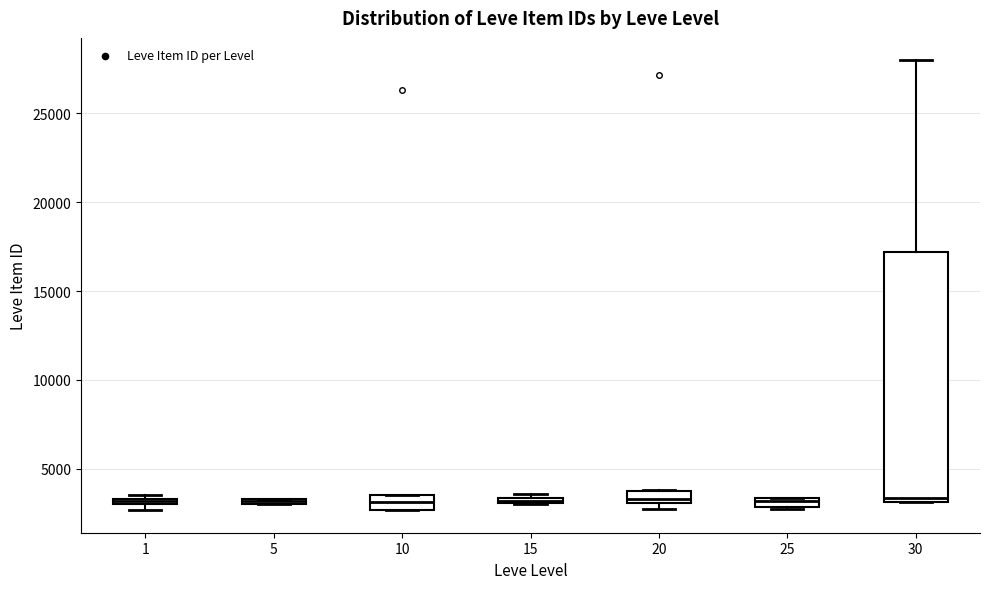

Where is the upper edge of the box at x = 25 on the y-axis? The values are not printed on the chart, so give them approximately, as read against the axis.

3500